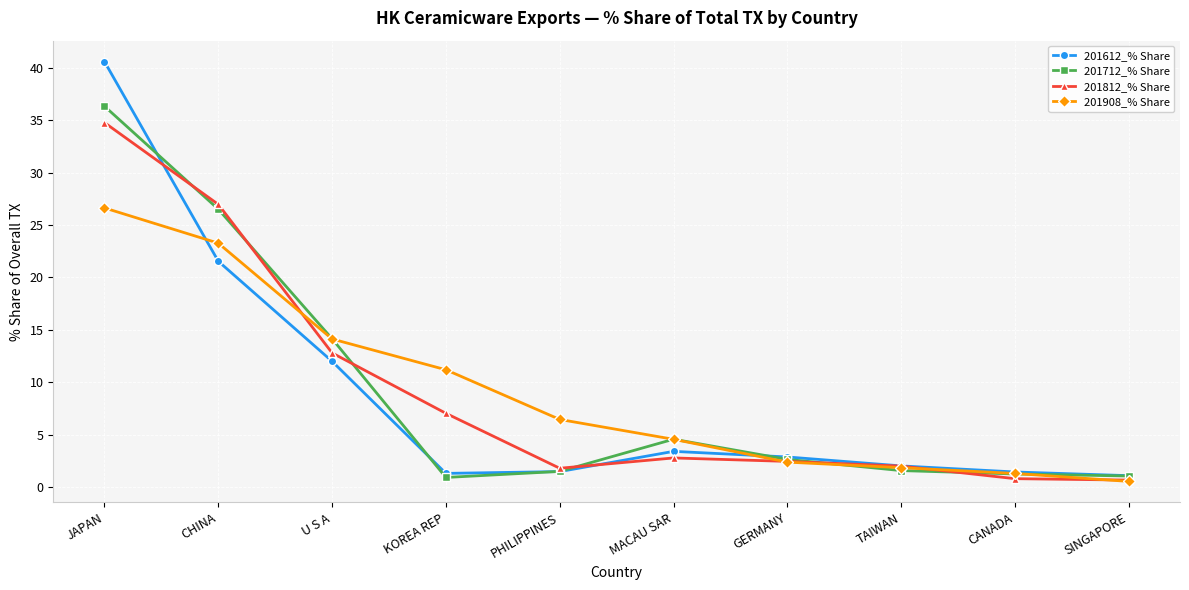

The value of 201612_% Share at JAPAN is 10.8. True or false?

False